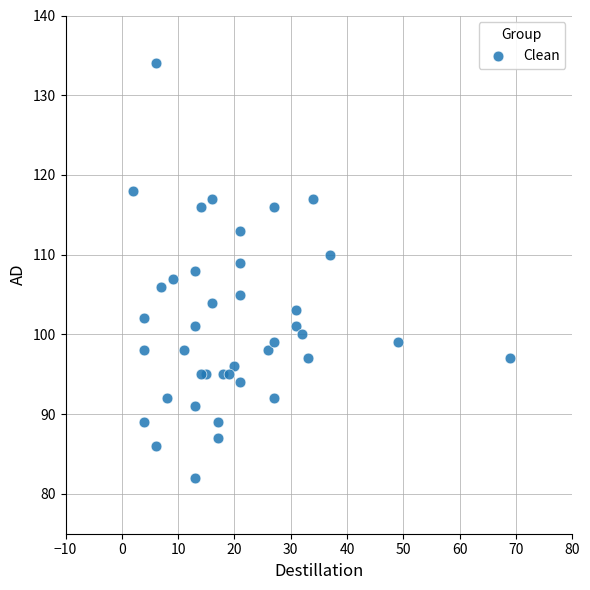

What is the range of Y values (max minus min)?

52